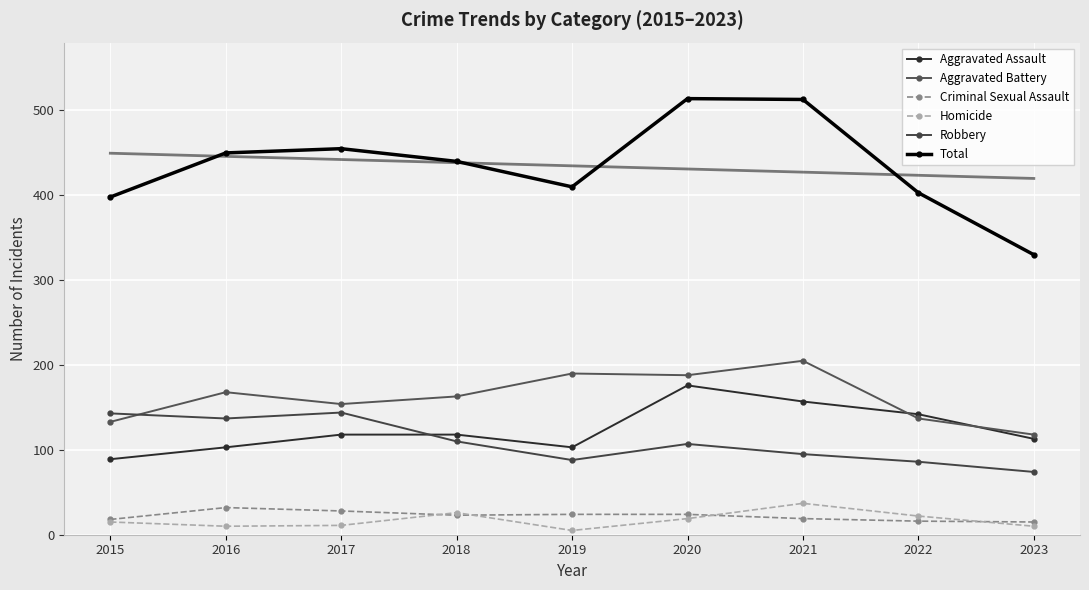

What is the difference between the highest and lowest values at 2021?

494